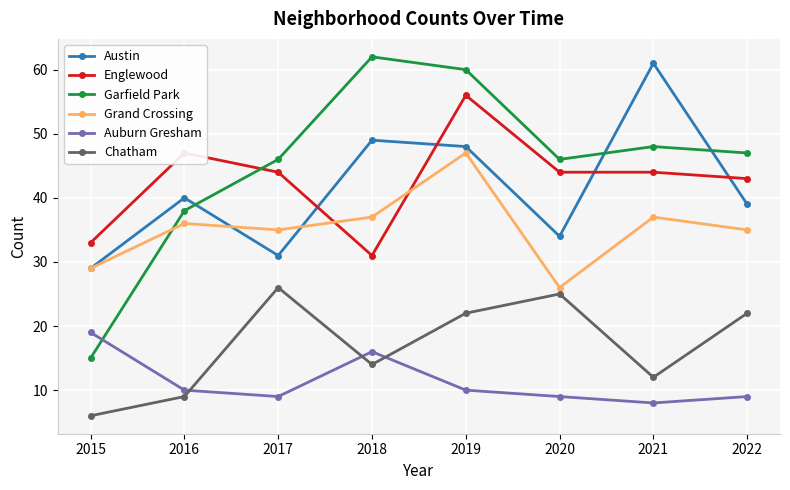

Which series has the largest total across all categories?

Garfield Park